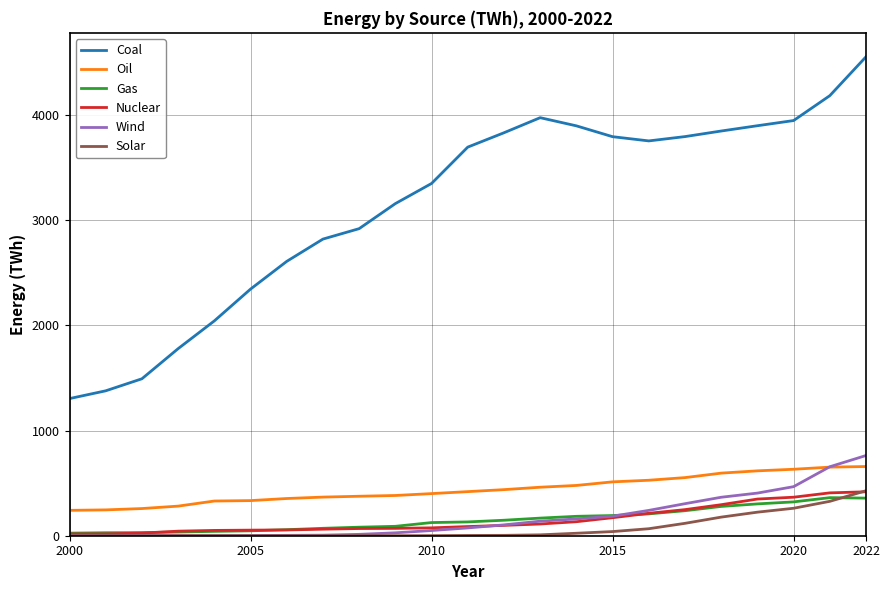

Which series has the largest total across all categories?

Coal